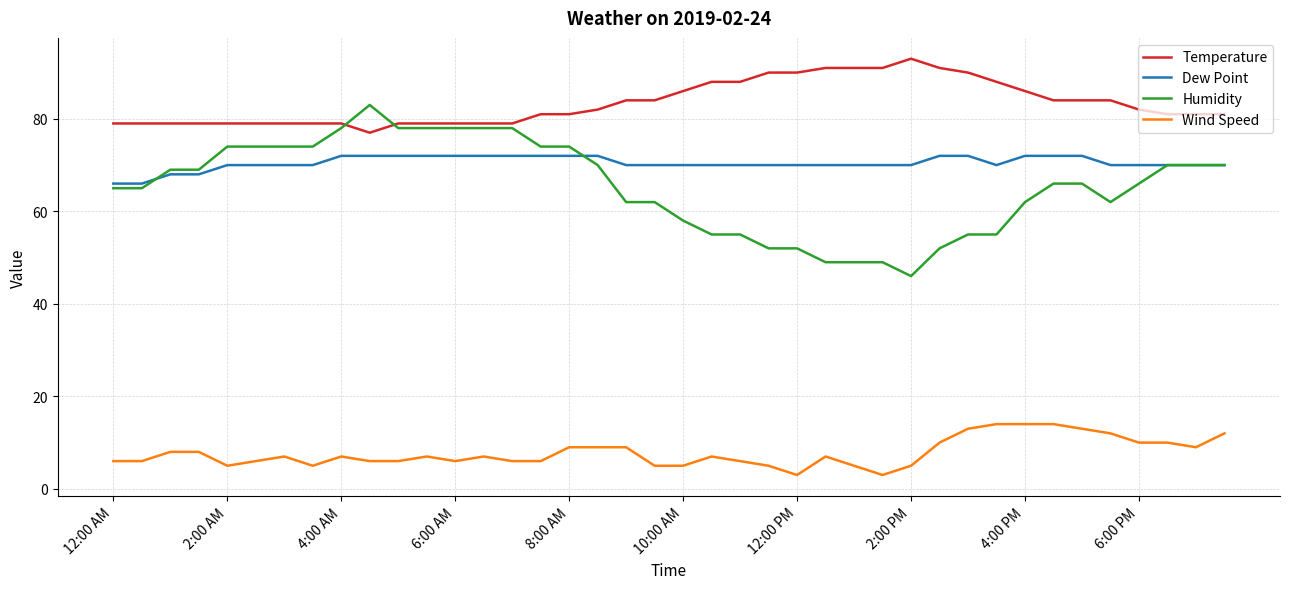

How many lines are shown in the chart?

4